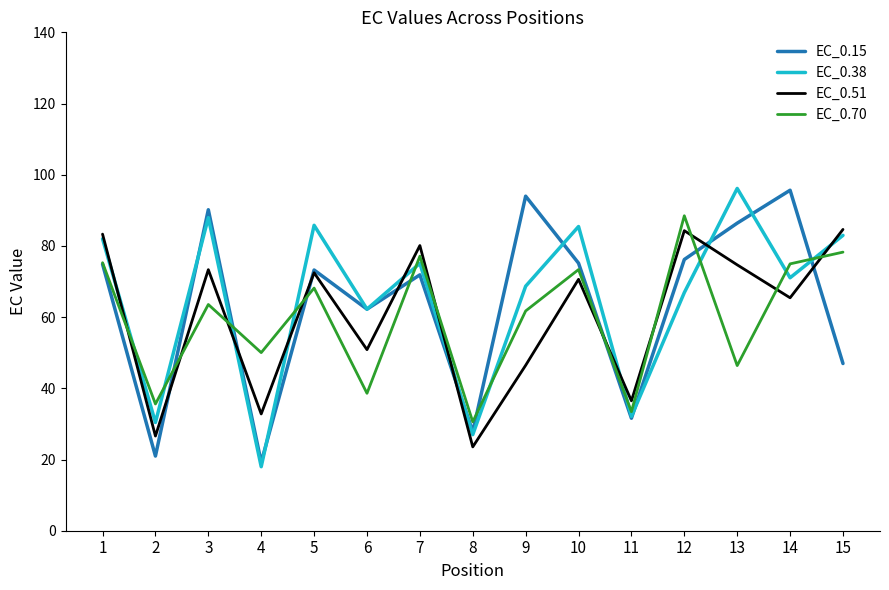

What is the smallest value displayed?

18.0